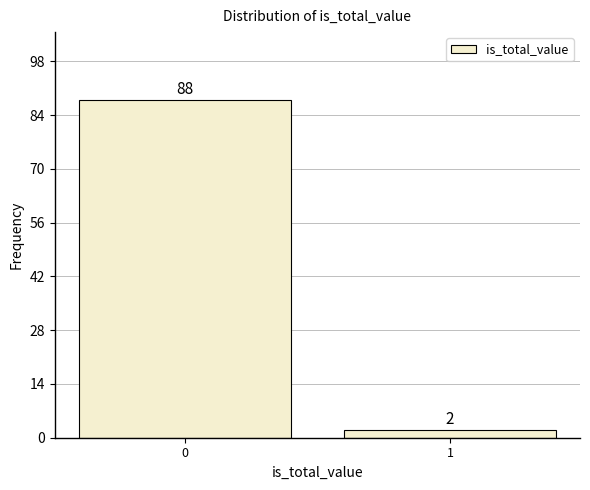

Reading left to right, transcribe all the data shown in this chart.

0=88	1=2